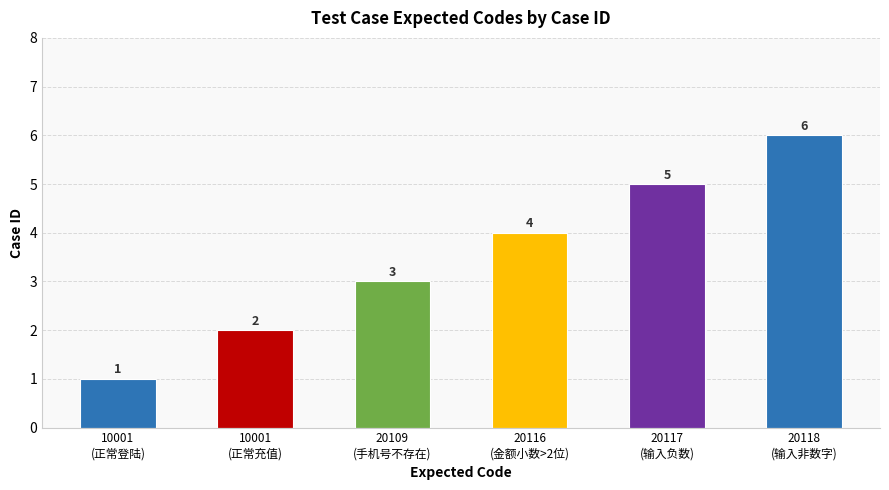

Rank the categories by value from lowest to highest.

10001
(正常登陆), 10001
(正常充值), 20109
(手机号不存在), 20116
(金额小数>2位), 20117
(输入负数), 20118
(输入非数字)